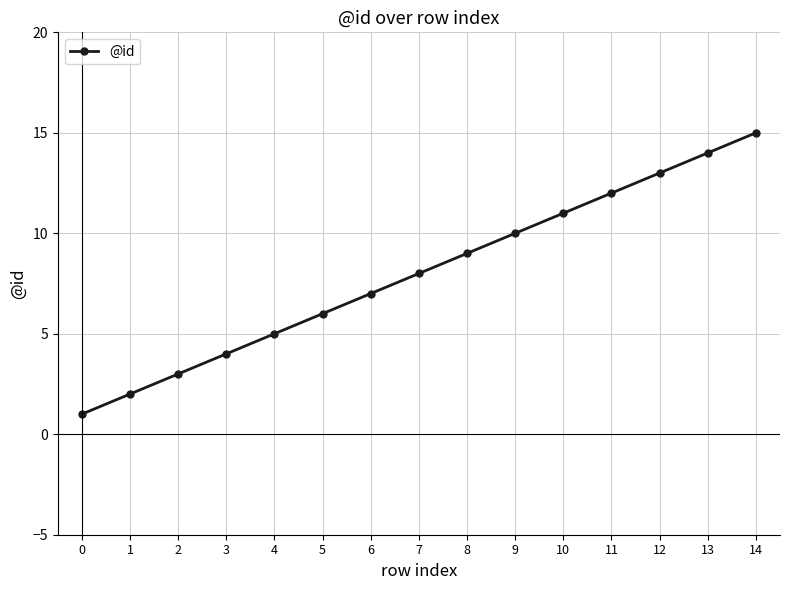

What is the maximum value shown in the chart?

15